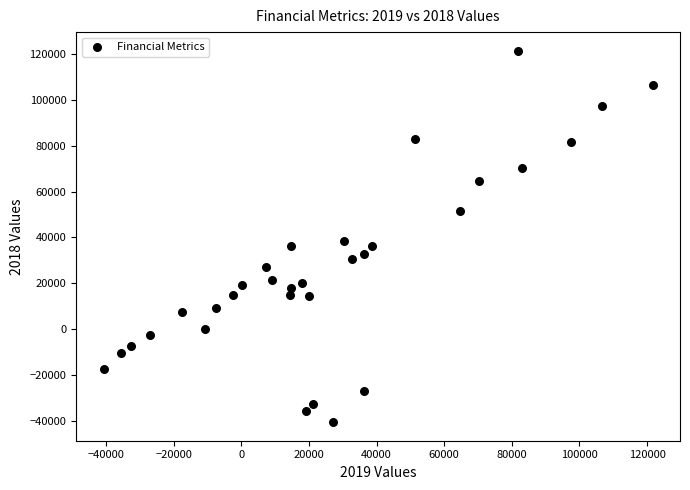

What Y value in the scatter plot is closest to 40450?

38600